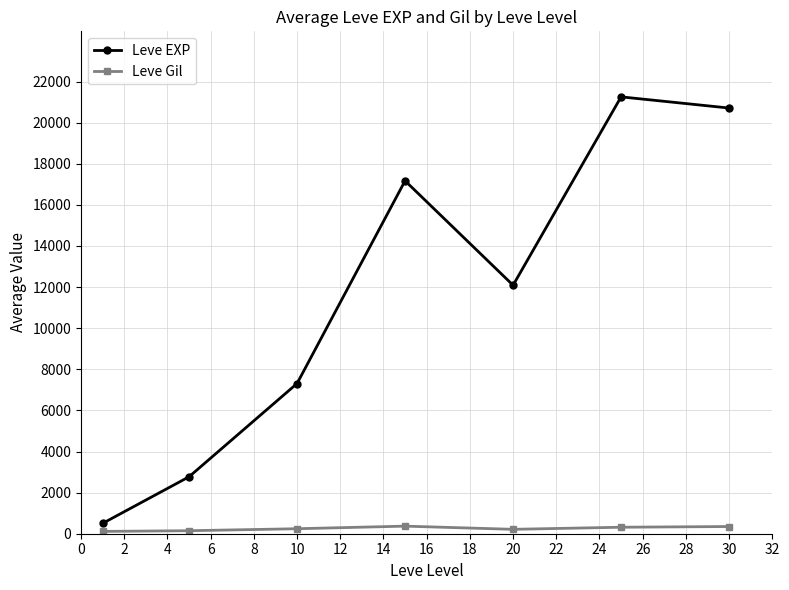

True or false: Leve Gil and Leve EXP cross at least once.

False